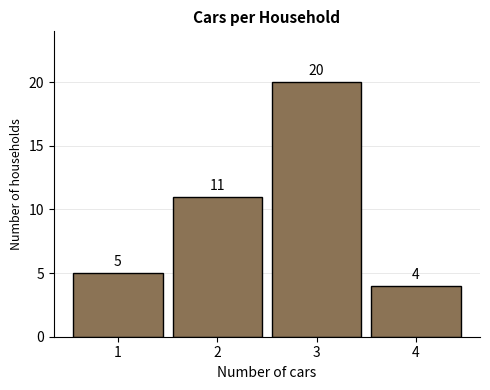

Reading right to left, what are all the values shown in this chart?

4	20	11	5